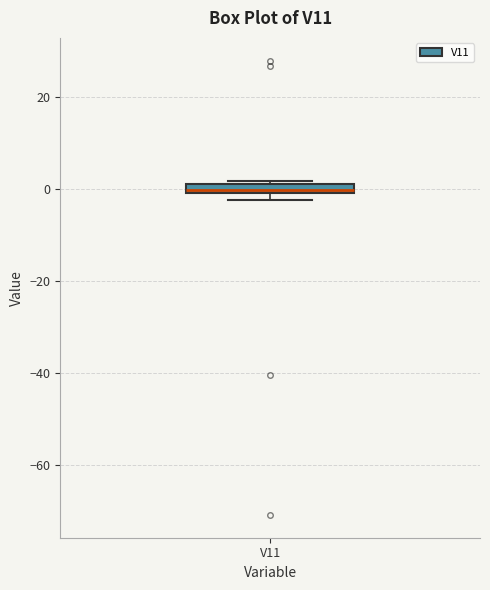

Where is the upper edge of the box for V11 on the y-axis? The values are not printed on the chart, so give them approximately, as read against the axis.

2